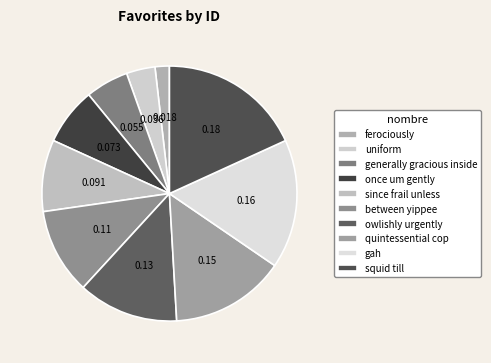

Rank the categories by value from highest to lowest.

squid till, gah, quintessential cop, owlishly urgently, between yippee, since frail unless, once um gently, generally gracious inside, uniform, ferociously